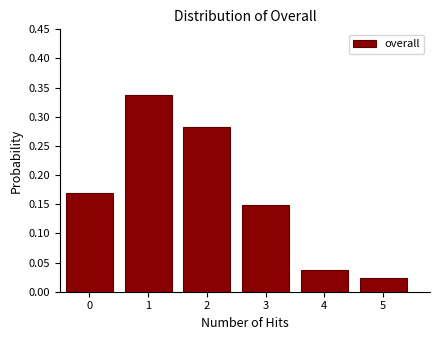

True or false: the data shows 0.1 at 4.

False